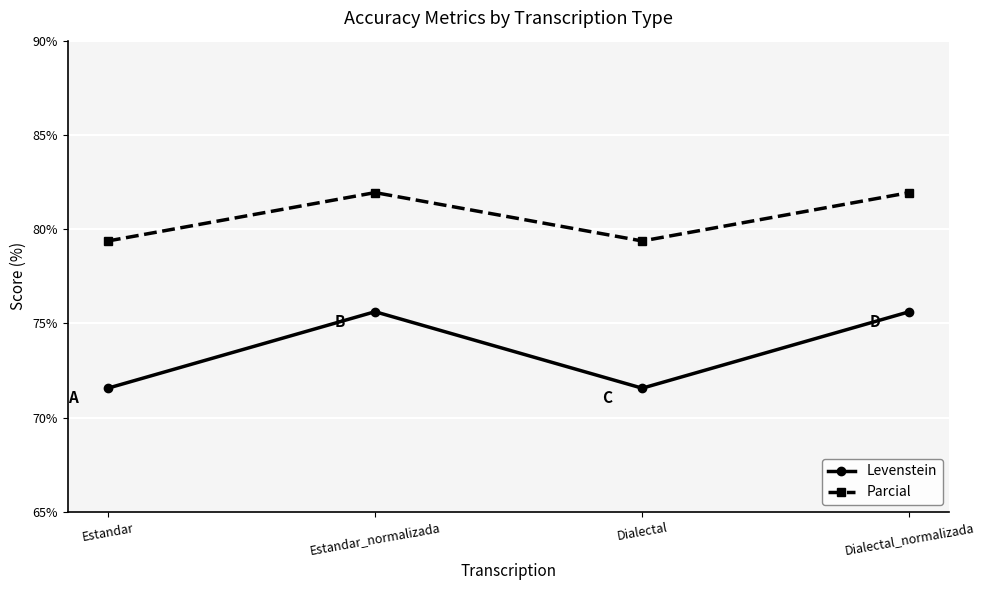

Is this an area chart (filled region under the line)?

No